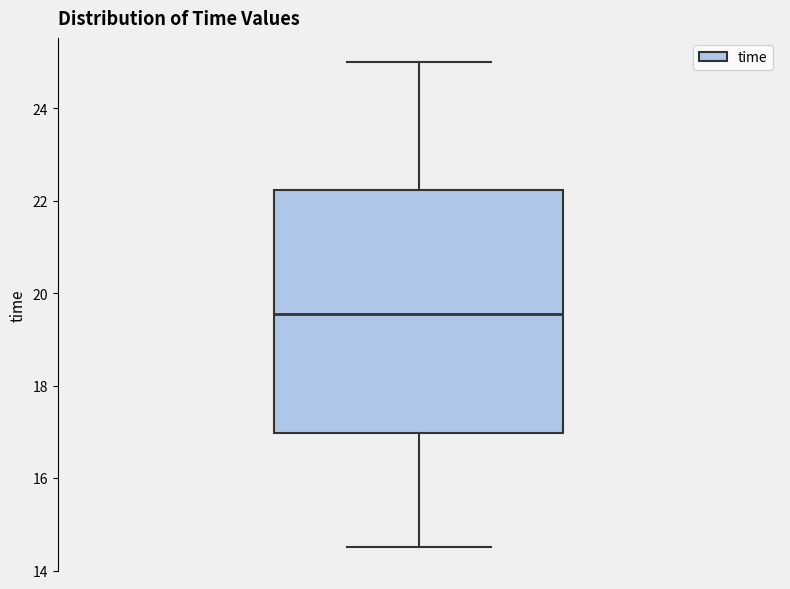

Transcribe this box plot: give where the median line is, the range the box spans, and where the two whiskers end, as read against the y-axis. The values are not printed on the chart, so give them approximately, as read against the axis.

median 19.6, box 17.0 to 22.2, whiskers 14.6 to 25.0